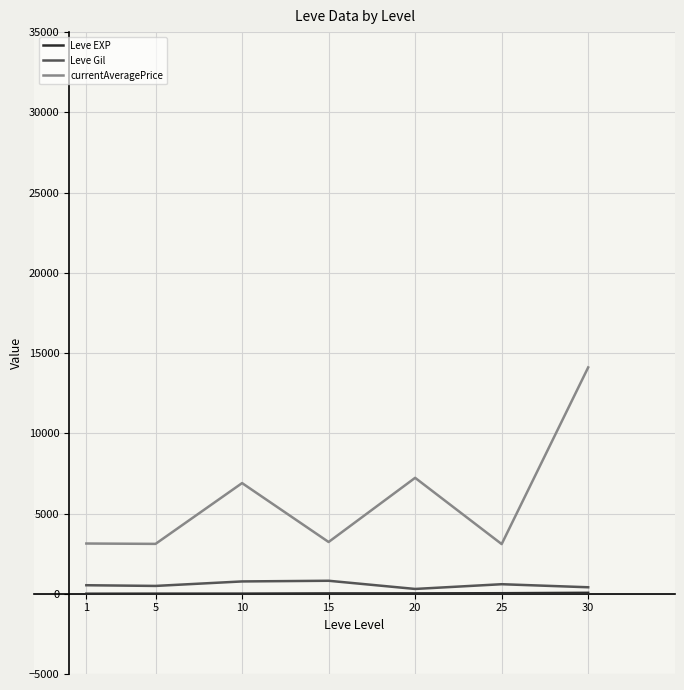

Is this an area chart (filled region under the line)?

No